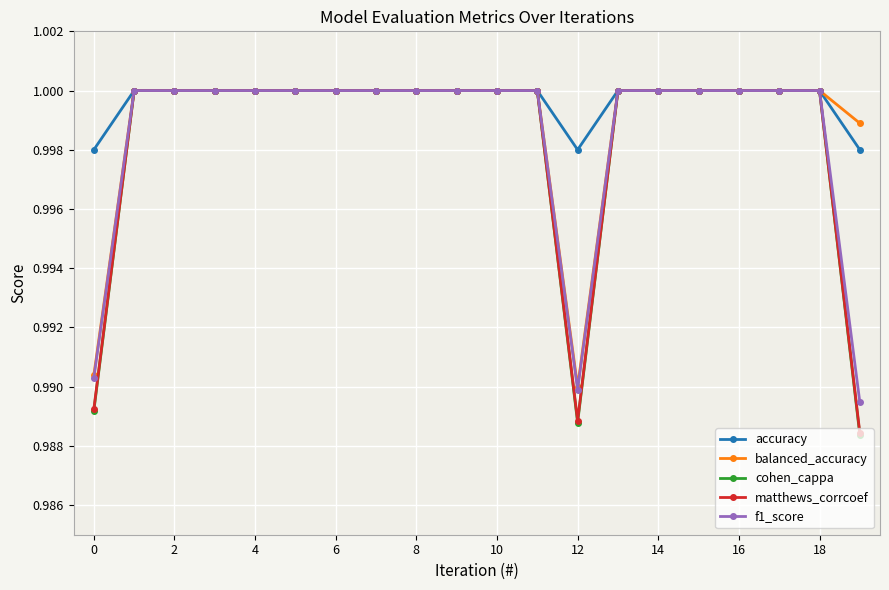

At how many categories does at least one series exceed 0?

20